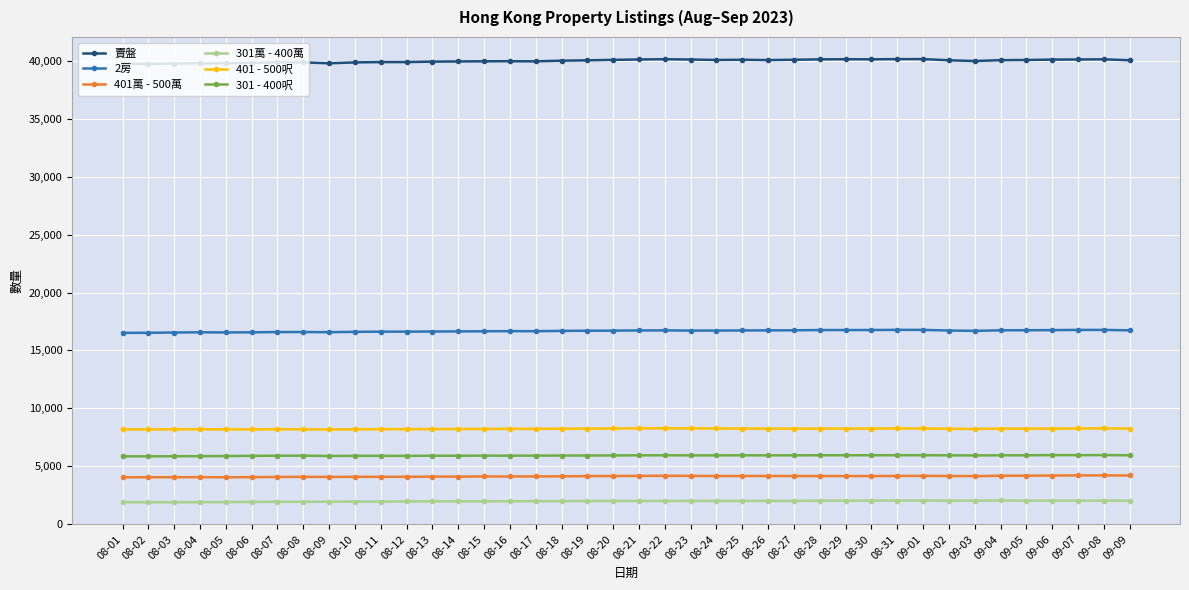

True or false: 401萬 - 500萬 and 301 - 400呎 intersect in this chart.

False